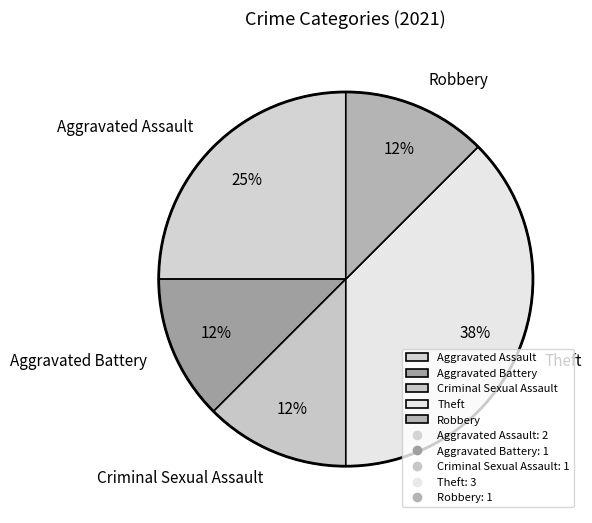

How many slices are in this pie chart?

5